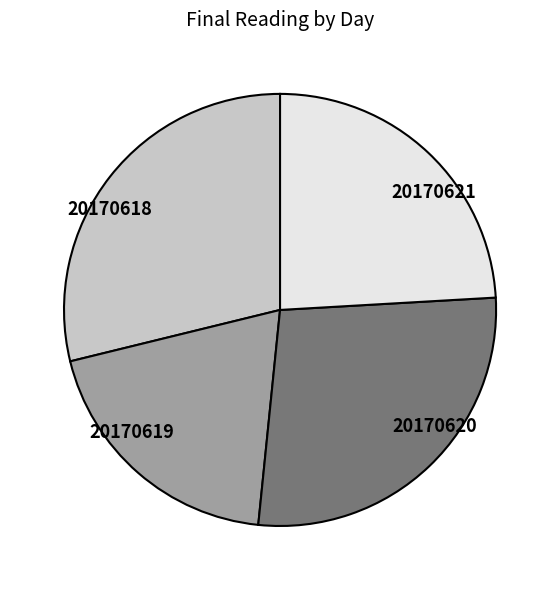

Rank the categories by value from highest to lowest.

20170618, 20170620, 20170621, 20170619